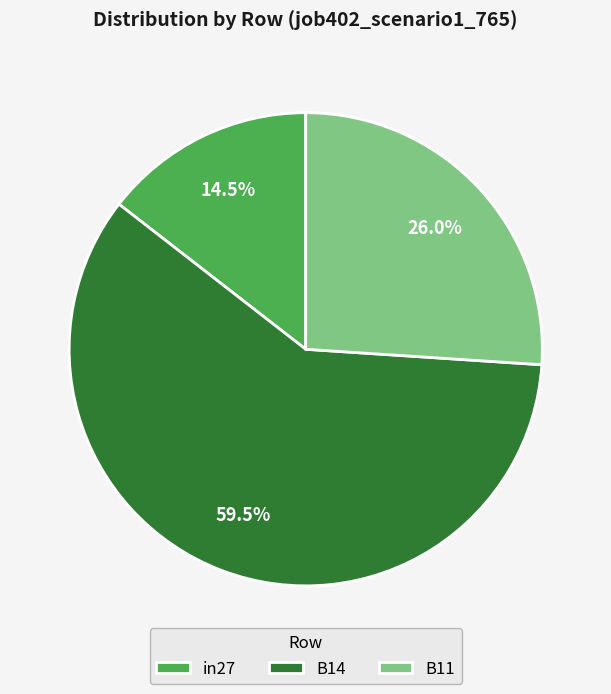

Which category has the smallest portion of the pie?

in27